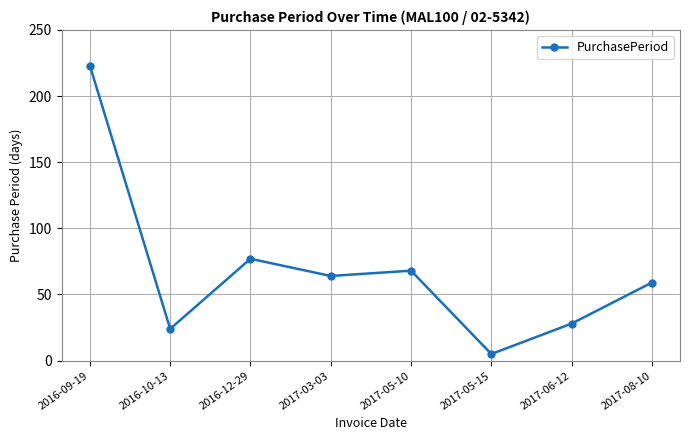

How many series are shown in this chart?

1